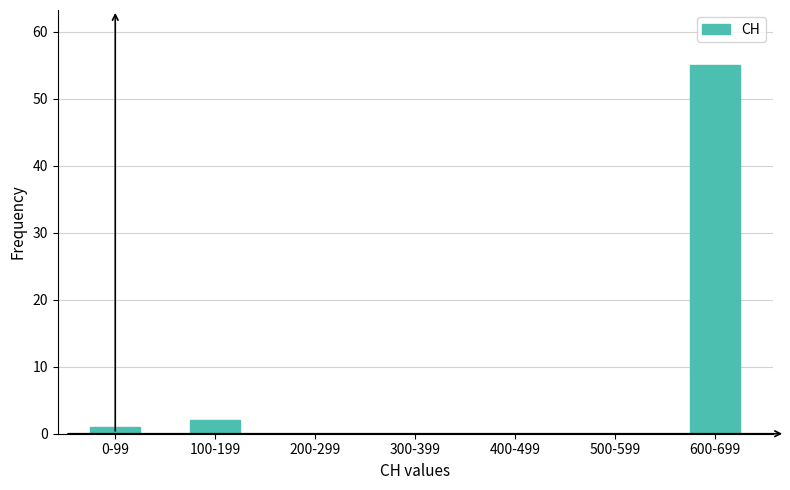

Reading left to right, extract all data points from this chart.

0-99=1	100-199=2	200-299=0	300-399=0	400-499=0	500-599=0	600-699=55